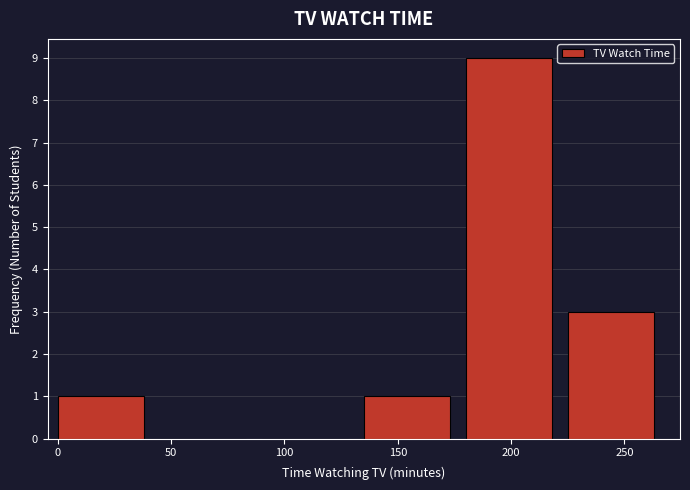

How tall is the bar that spans 135 to 180 on the x-axis? The values are not printed on the chart, so give them approximately, as read against the axis.

1